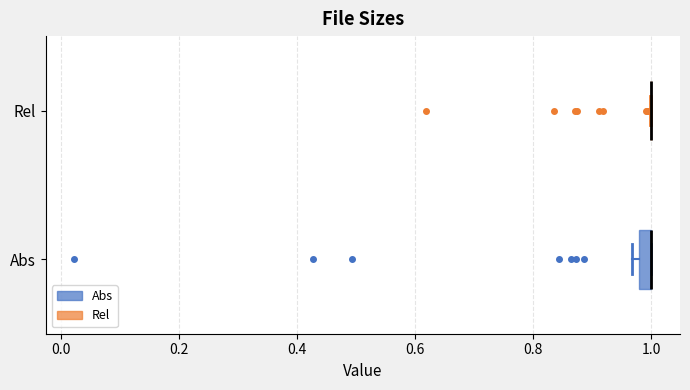

Which box is the widest, from its left edge to its right edge?

Abs